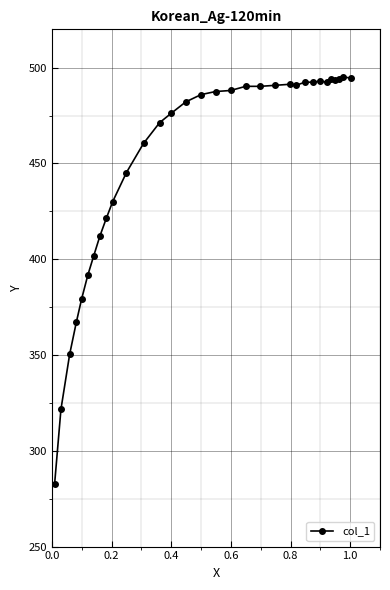

Count the number of categories in the chart.

32